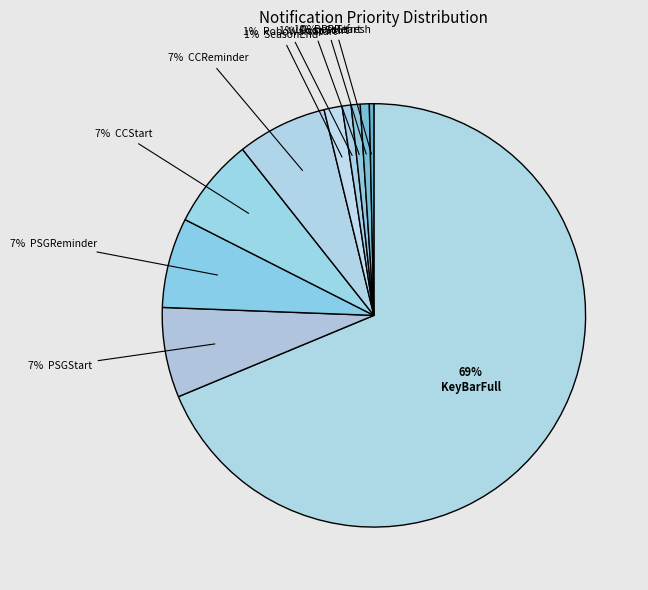

Which slice represents more than half of the pie?

KeyBarFull